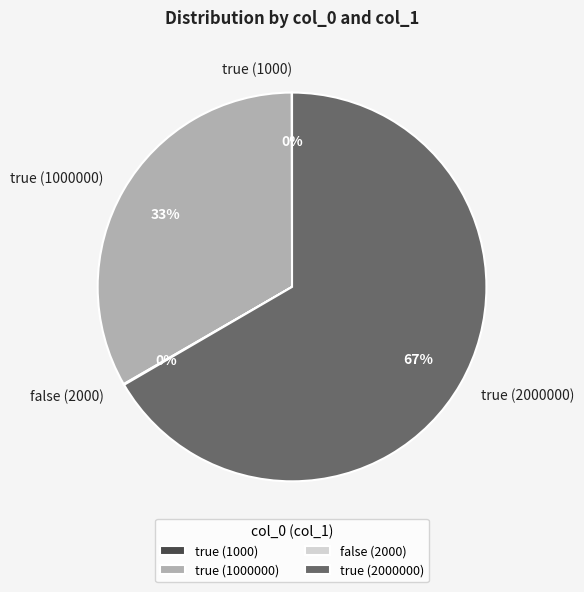

The true (1000000) slice represents 24% of the pie. True or false?

False